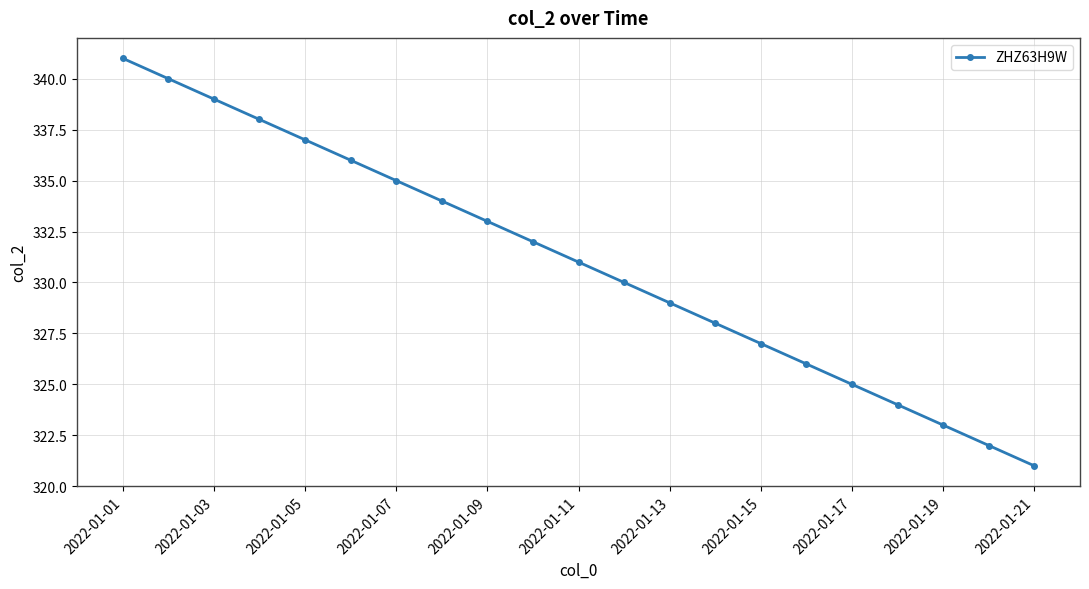

True or false: there are more than 2 points higher than both neighbors.

False